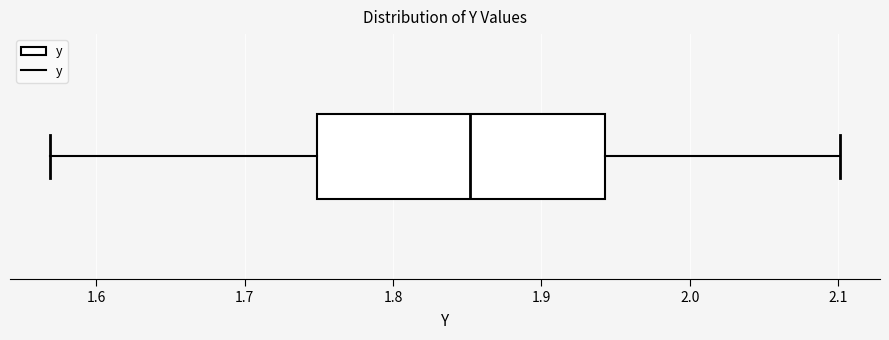

Transcribe this box plot: give where the median line is, the range the box spans, and where the two whiskers end, as read against the x-axis. The values are not printed on the chart, so give them approximately, as read against the axis.

median 1.85, box 1.75 to 1.94, whiskers 1.57 to 2.10